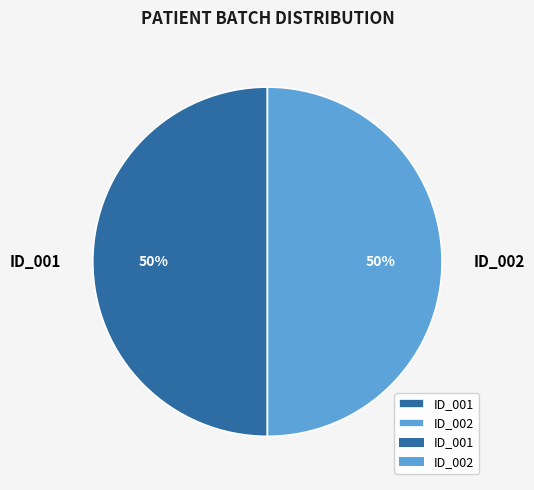

How many slices are in this pie chart?

2